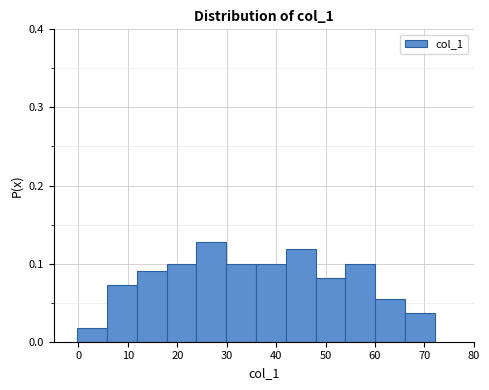

What is the height of the bar covering 30 to 36 on the x-axis? Neither the bar edges nor the heights are printed on the chart, so give them approximately, as read against the axes.

0.10